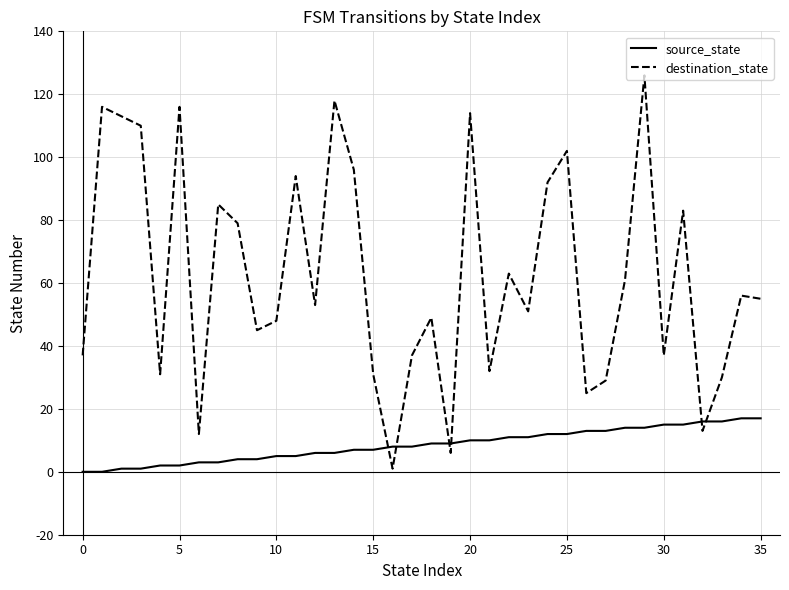

True or false: destination_state has more than 0 interior local peaks.

True